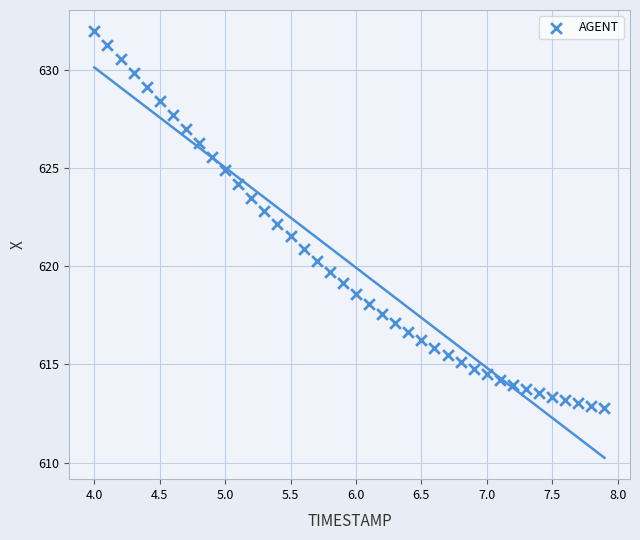

What is the range of X values (max minus min)?

3.9